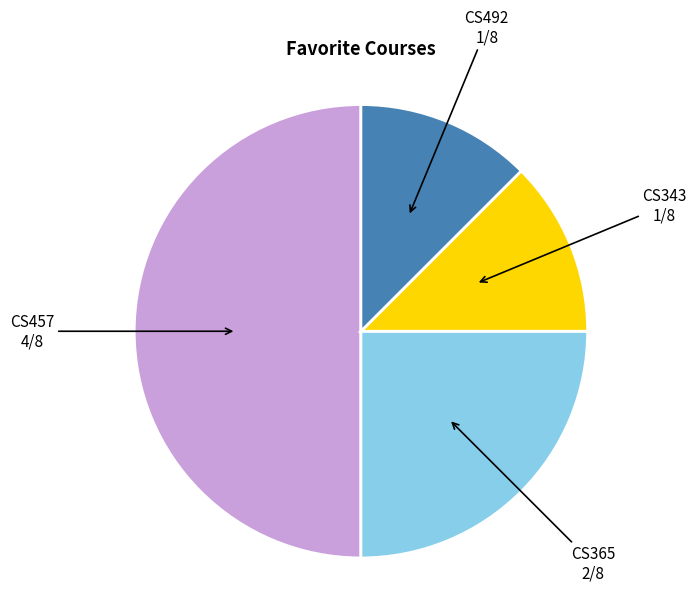

Which slice is the largest?

CS457